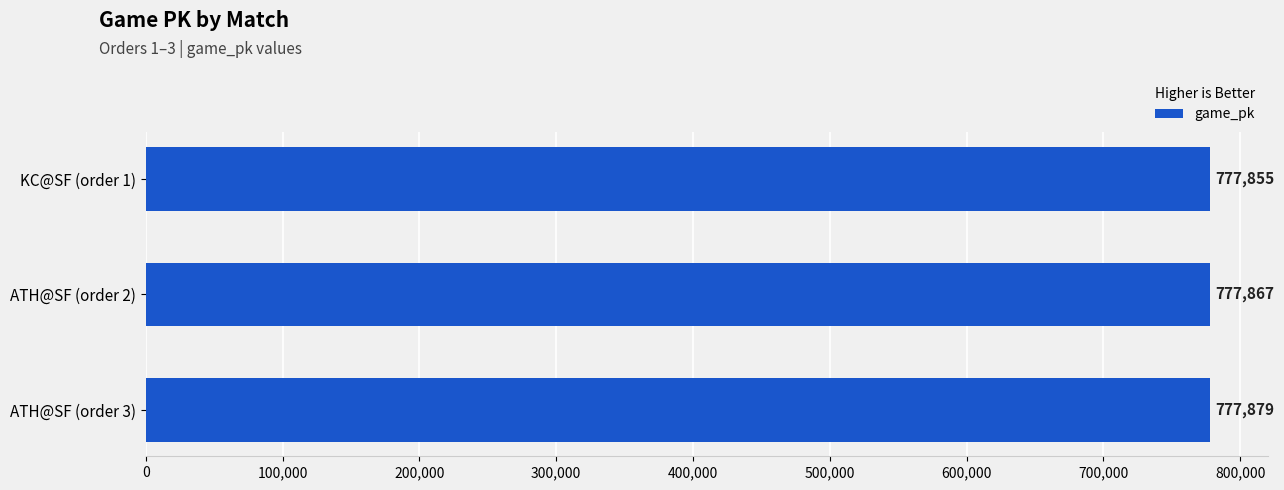

Reading top to bottom, transcribe all the data shown in this chart.

KC@SF (order 1)=777855	ATH@SF (order 2)=777867	ATH@SF (order 3)=777879